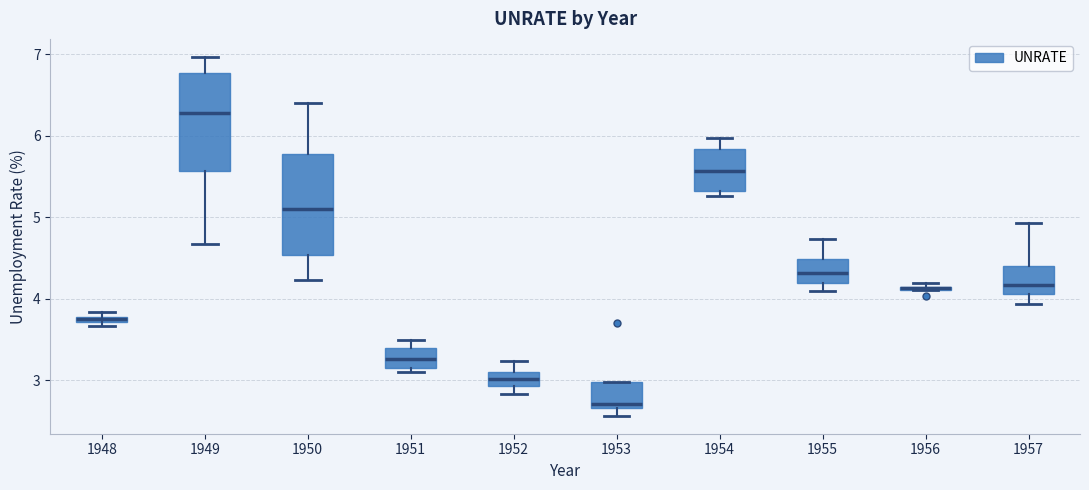

Where does the upper whisker of the box at x = 1951 end on the y-axis? The values are not printed on the chart, so give them approximately, as read against the axis.

3.5